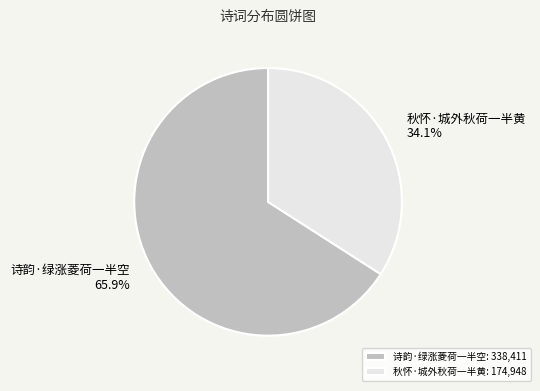

Which slice is the largest?

诗韵·绿涨菱荷一半空